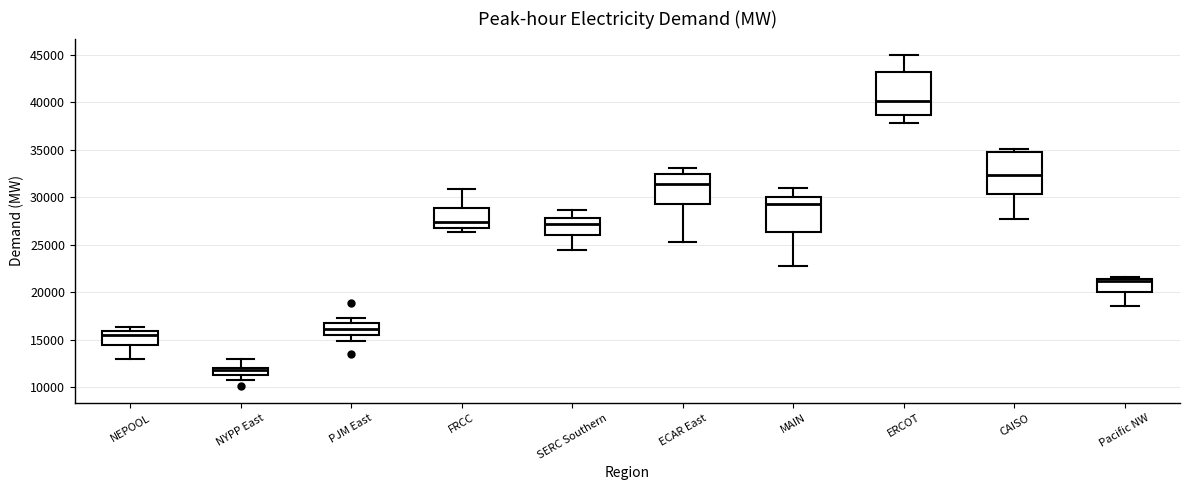

Where is the lower edge of the box for NYPP East on the y-axis? The values are not printed on the chart, so give them approximately, as read against the axis.

11500